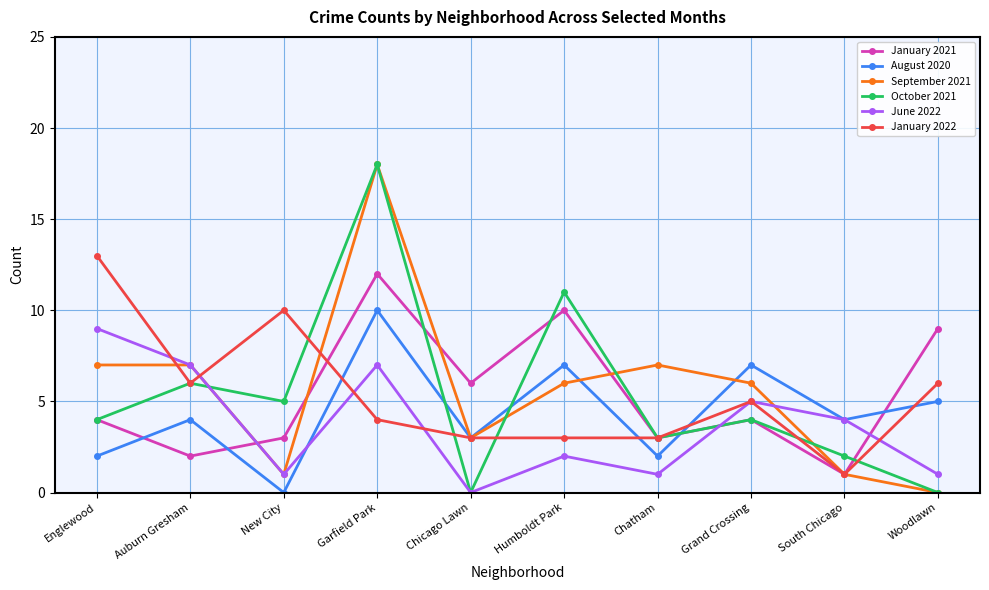

At how many categories does at least one series exceed 2?

10